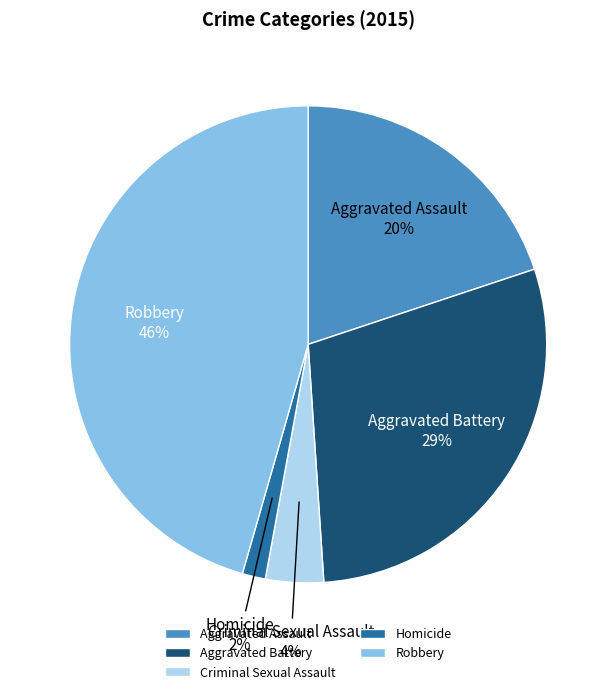

Does Robbery represent more than half of the total?

No